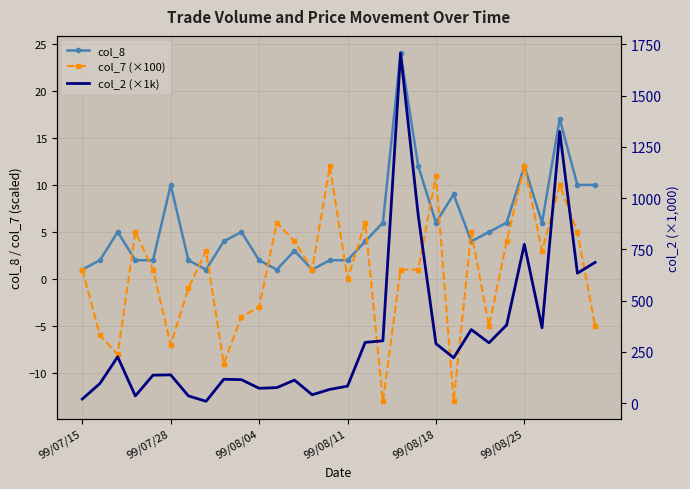

At which category is the sum across all series the highest?

18